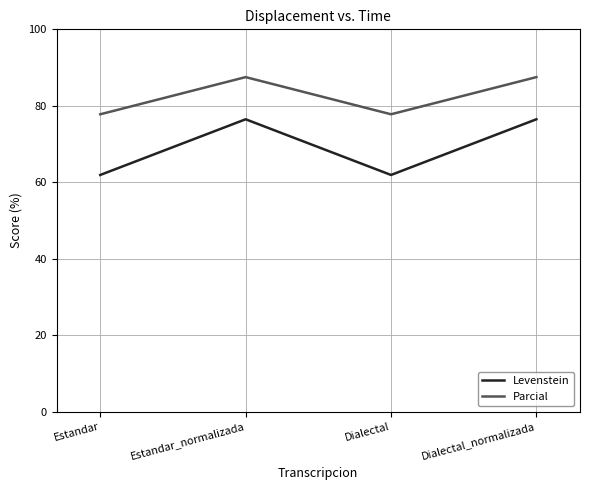

Rank the series by their average value, from lowest to highest.

Levenstein, Parcial